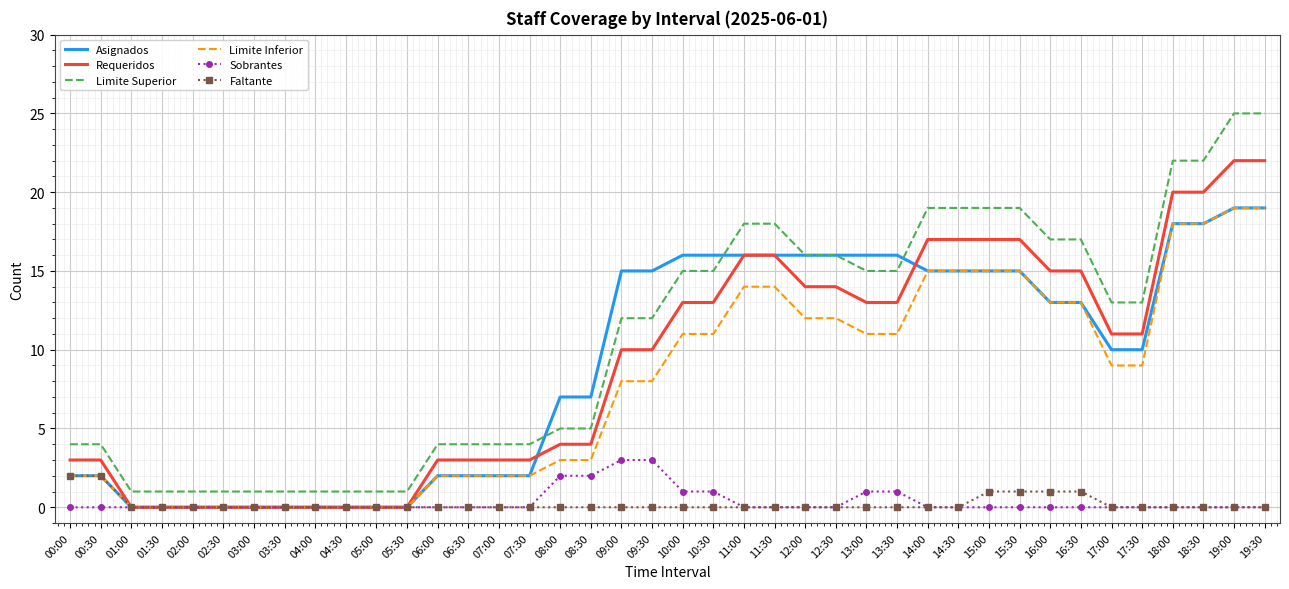

Which series changed the most between 06:00 and 16:30?

Limite Superior